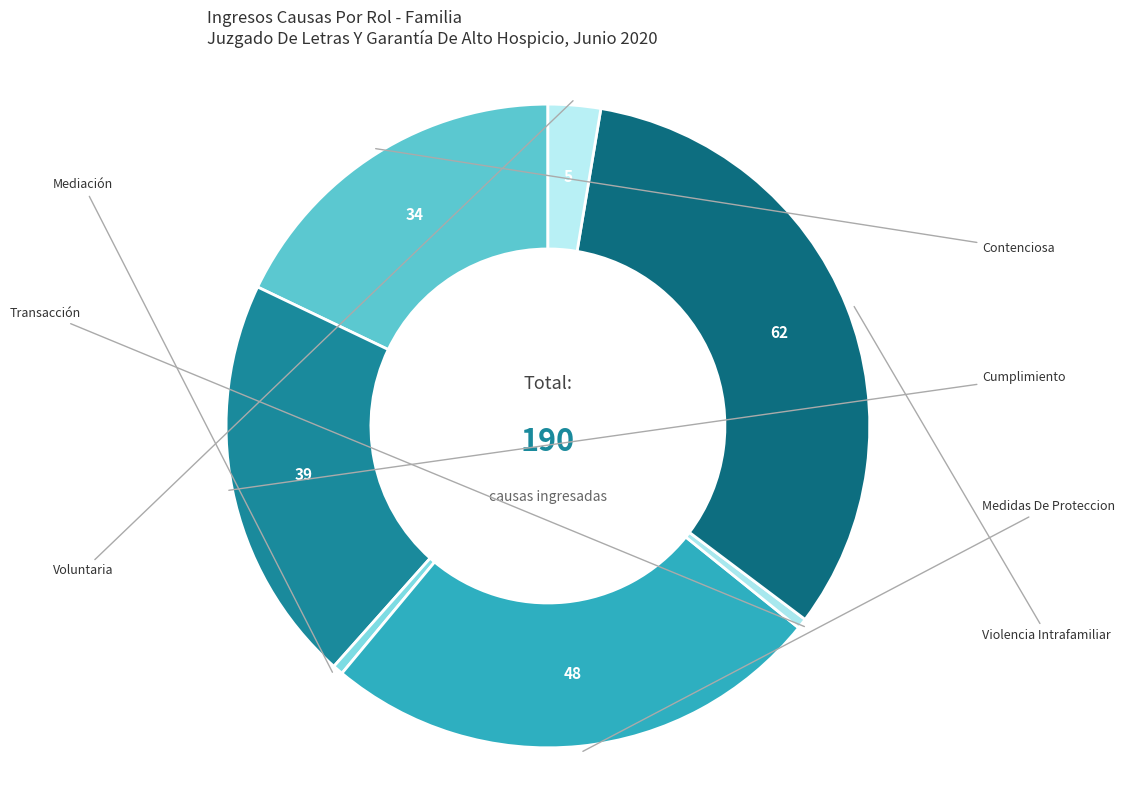

How many slices are in this pie chart?

7